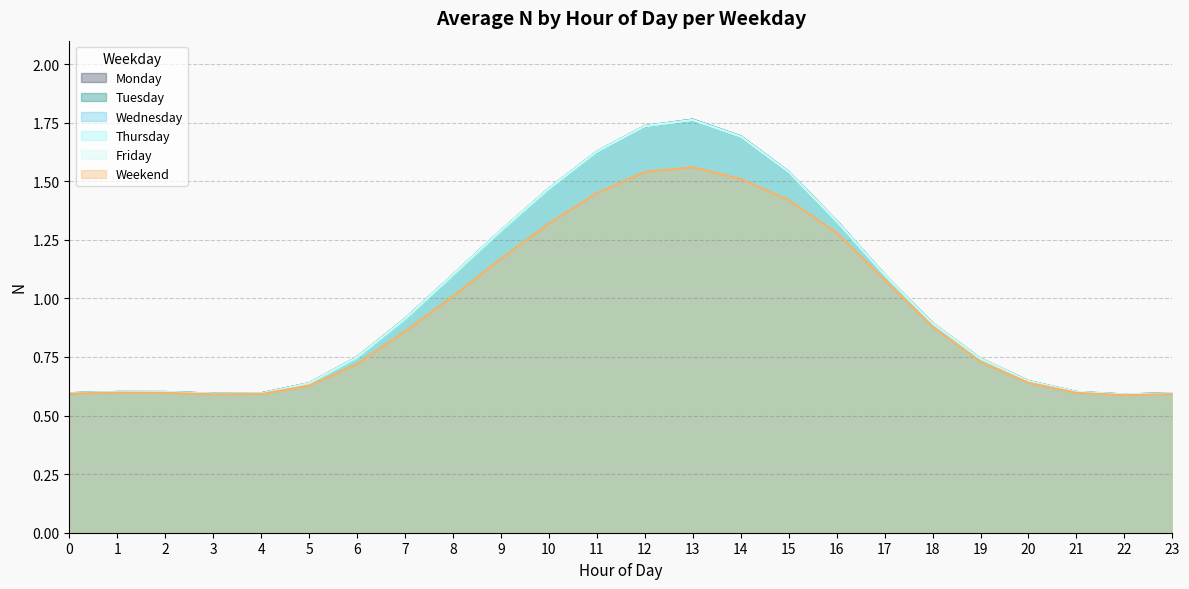

True or false: Tuesday and Weekend cross at least once.

False